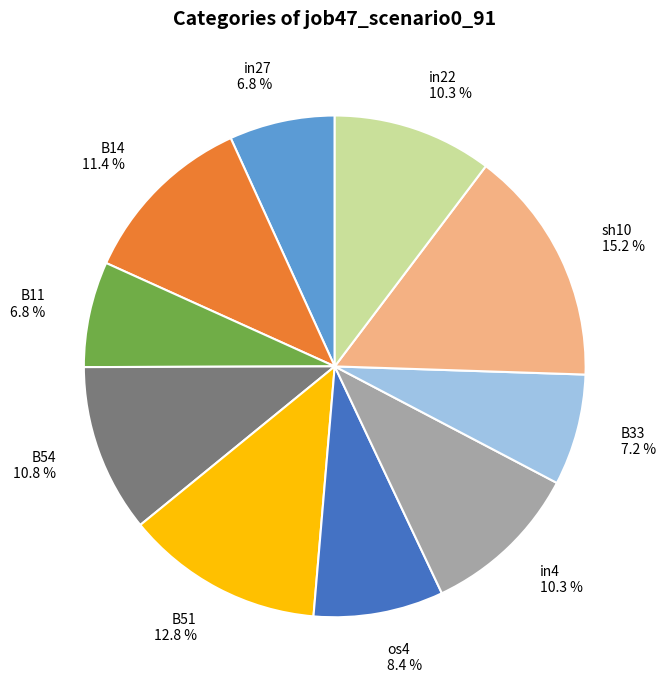

Does any single category account for the majority?

No